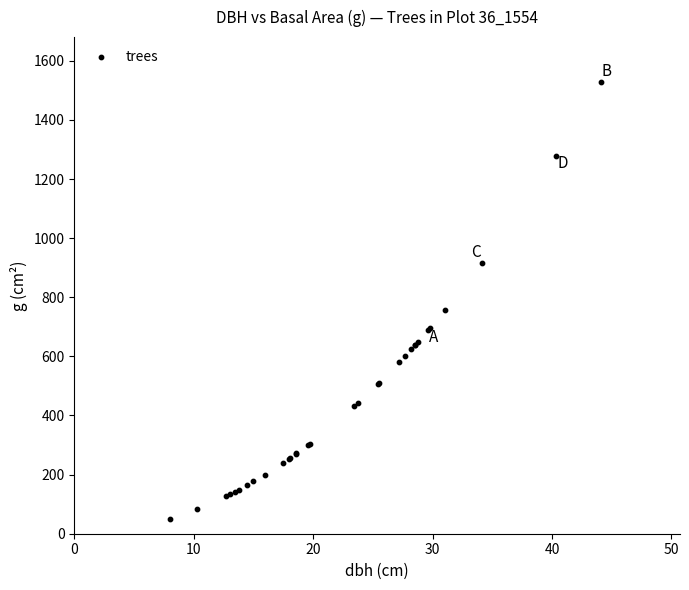

What Y value in the scatter plot is closest to 789?

757.2